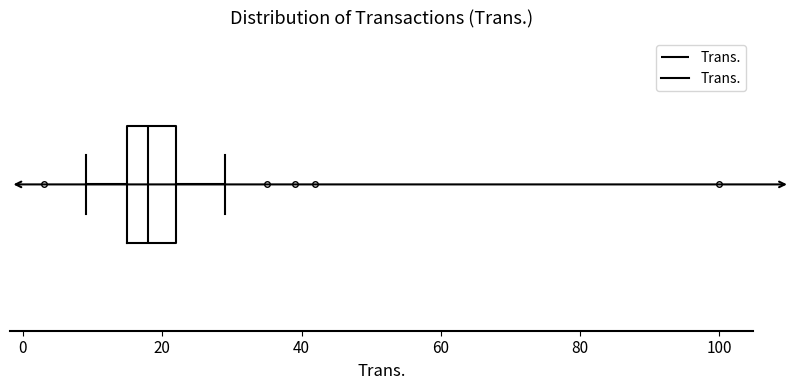

Read this box plot against the x-axis: the position of the median line, the range covered by the box, and the ends of both whiskers. The values are not printed on the chart, so give them approximately, as read against the axis.

median 18, box 16 to 22, whiskers 10 to 30